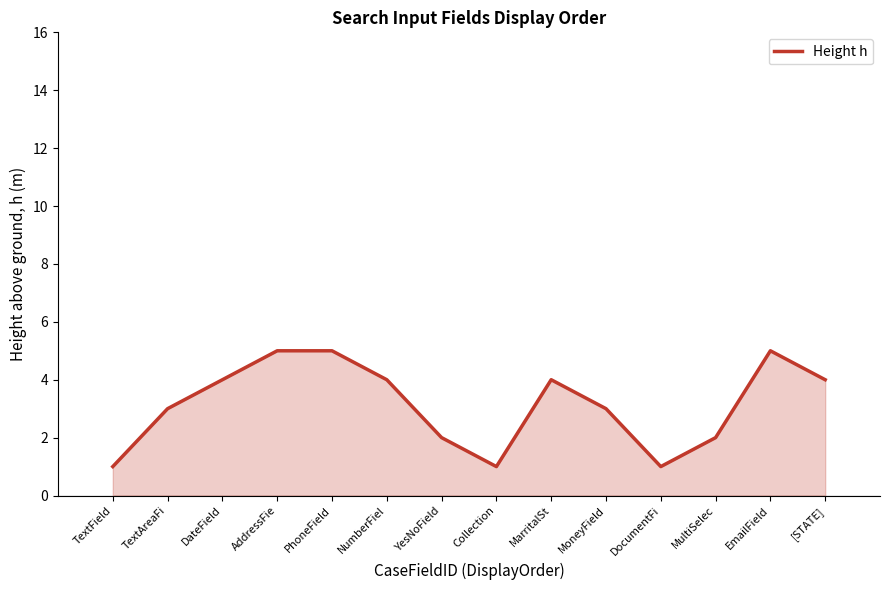

Which has a higher value, AddressFie or MultiSelec?

AddressFie